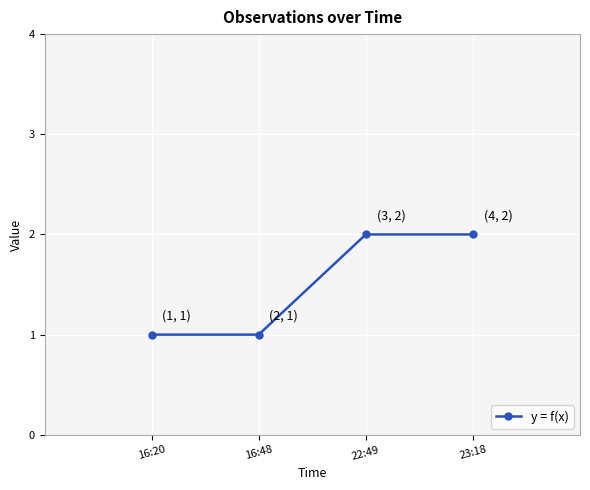

Is it true that the value at 22:49 is 1?

False